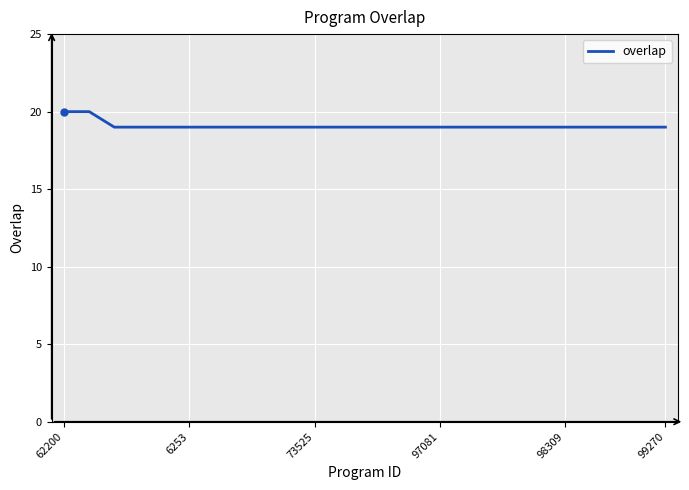

What is the minimum value shown in the chart?

19